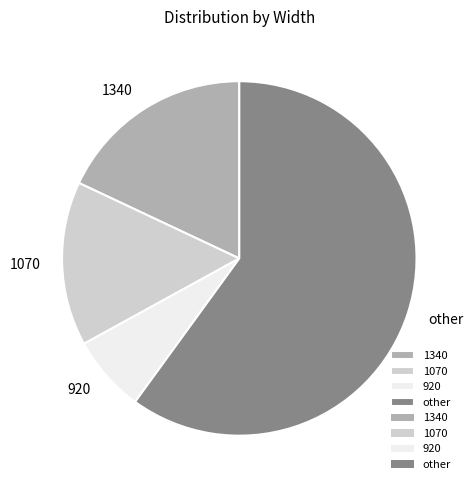

Is it true that 1340 is 33% of the pie?

False